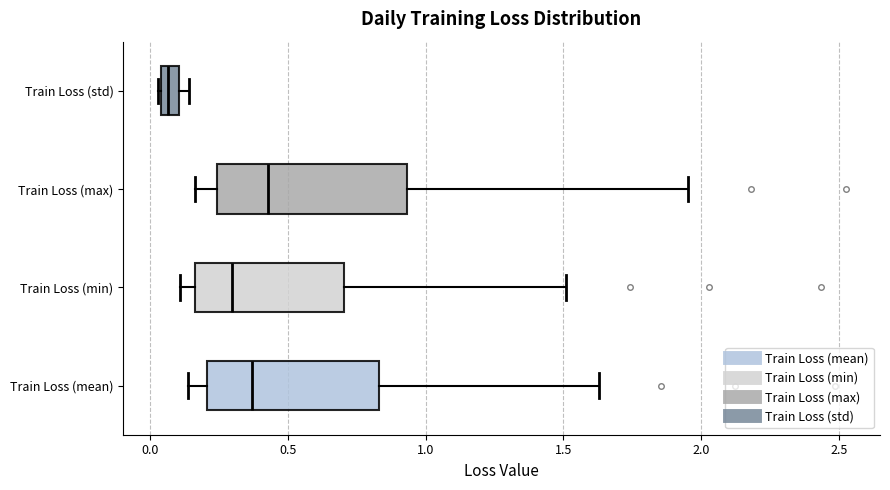

Comparing the boxes themselves (not the whiskers), which one is the widest?

Train Loss (max)